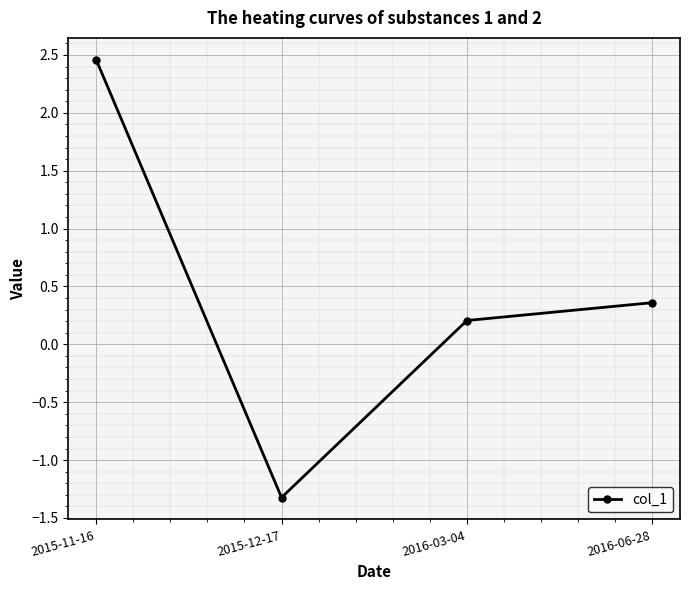

Which has a higher value, 2015-12-17 or 2016-06-28?

2016-06-28